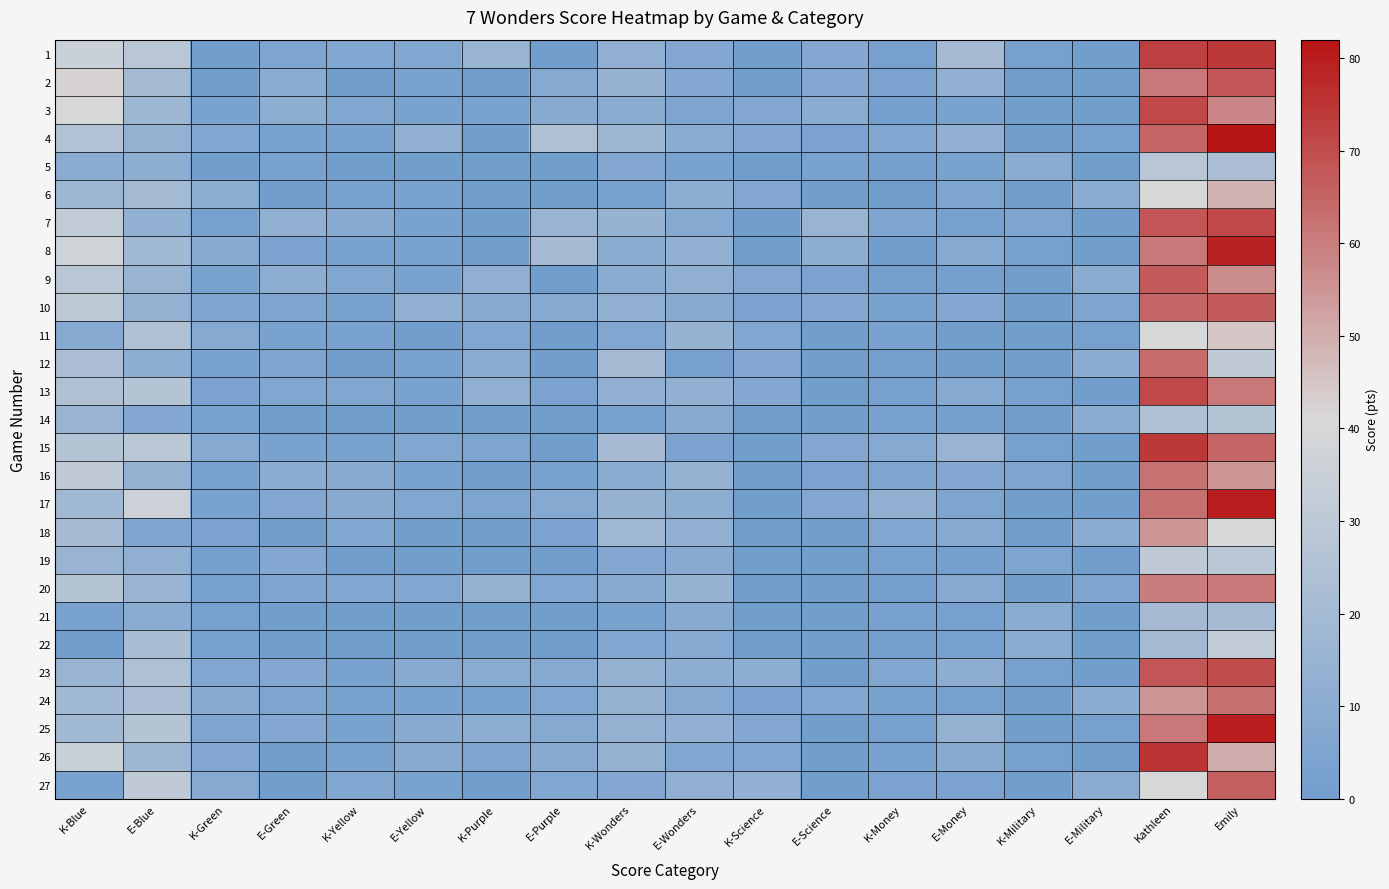

How many categories are shown in the chart?

18